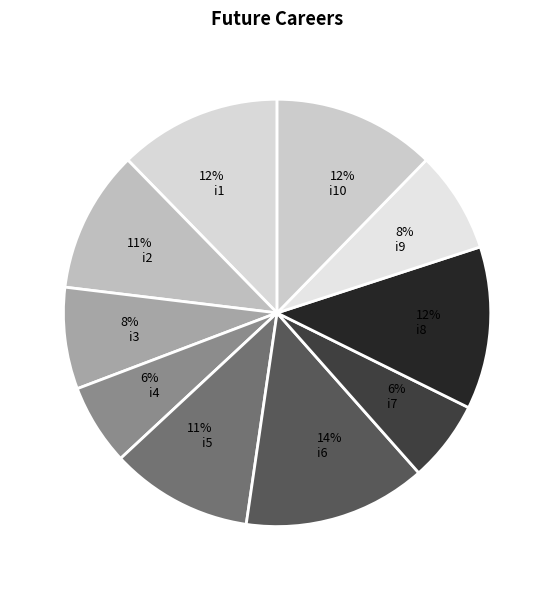

What percentage is the i10 slice, to the nearest percent?

12%